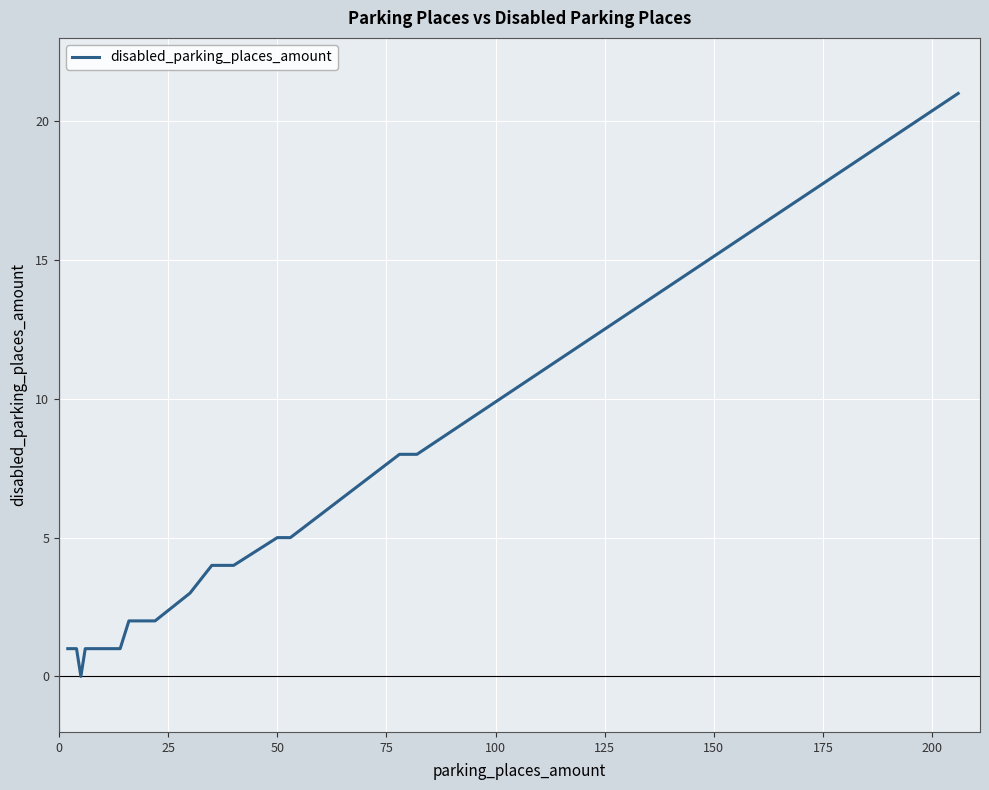

Is this an area chart (filled region under the line)?

No